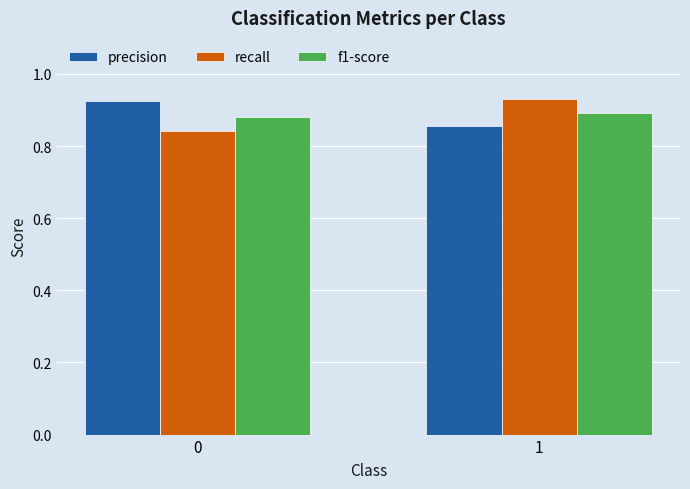

At which category is the sum across all series the highest?

1